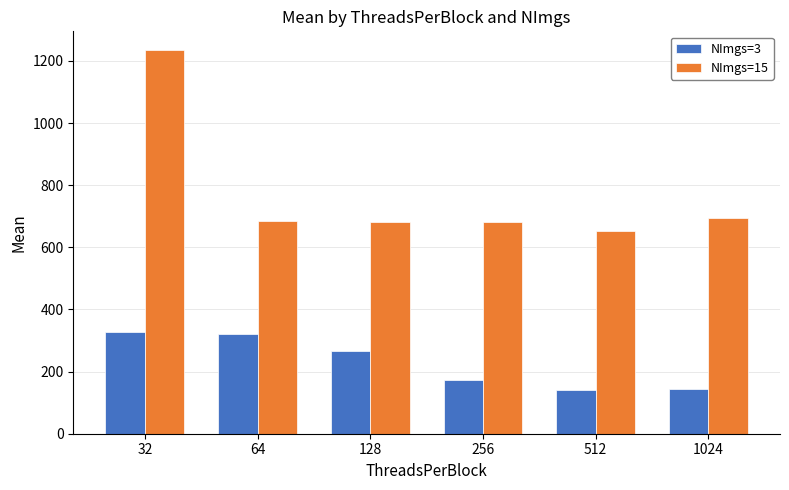

What is the minimum value for NImgs=15?

653.8